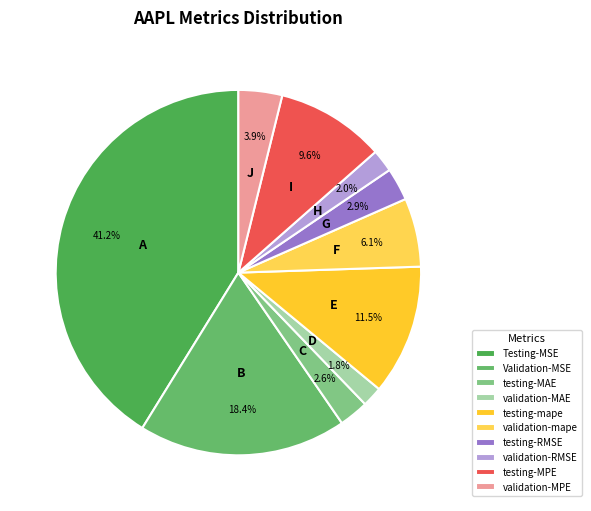

Approximately how many times larger is the value at validation-mape compared to testing-mape?

0.5